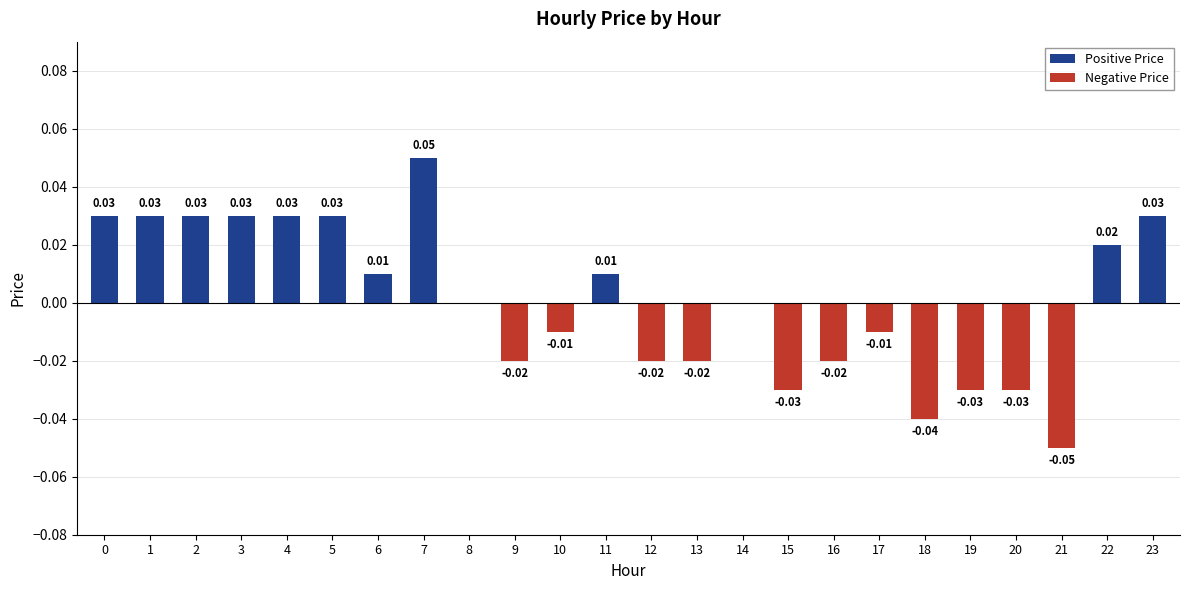

Reading left to right, transcribe all the data shown in this chart.

Positive Price: 0.0	0.0	0.0	0.0	0.0	0.0	0.0	0.1	0.0	0.0	0.0	0.0	0.0	0.0	0.0	0.0	0.0	0.0	0.0	0.0	0.0	0.0	0.0	0.0
Negative Price: 0.0	0.0	0.0	0.0	0.0	0.0	0.0	0.0	0.0	-0.0	-0.0	0.0	-0.0	-0.0	0.0	-0.0	-0.0	-0.0	-0.0	-0.0	-0.0	-0.1	0.0	0.0